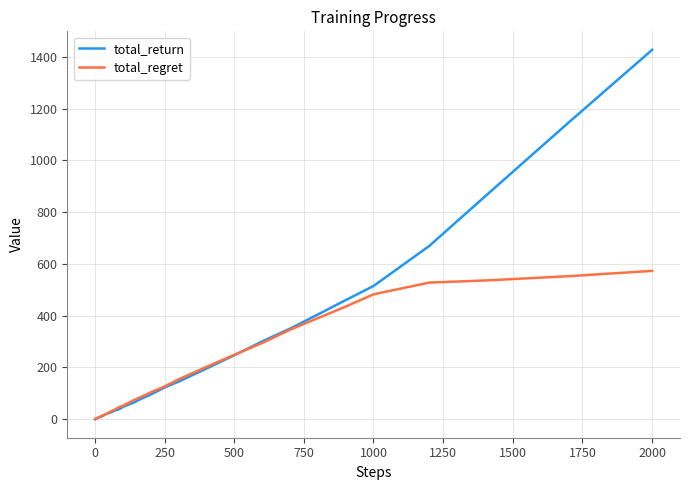

Which series has the widest spread of values?

total_return